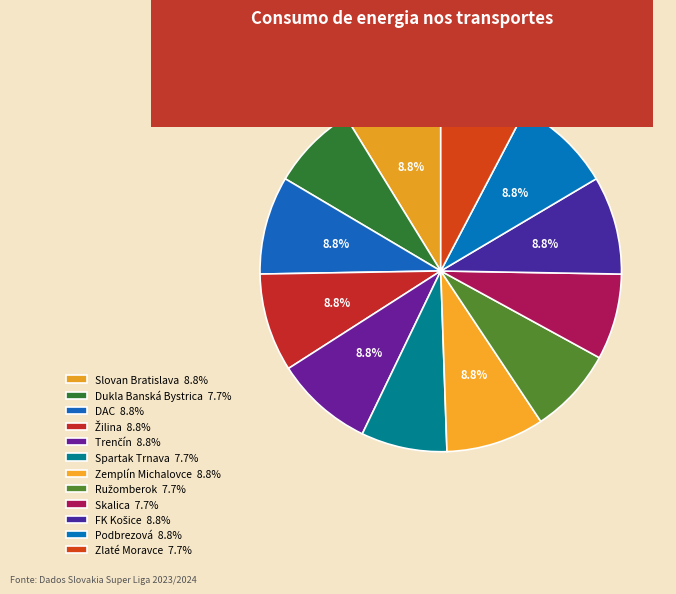

Between Slovan Bratislava and Spartak Trnava, which is larger?

Slovan Bratislava